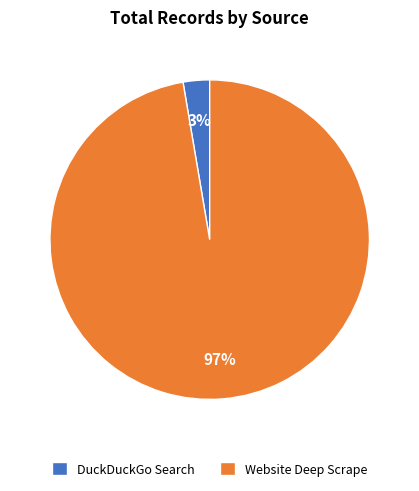

To the nearest percent, what is the combined percentage of Website Deep Scrape and DuckDuckGo Search?

100%